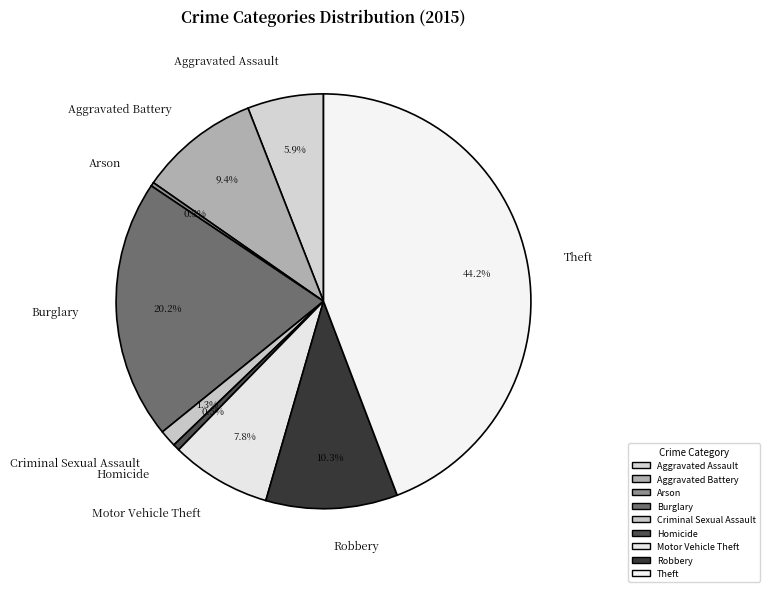

What percentage do Burglary and Aggravated Battery together represent?

29.6%